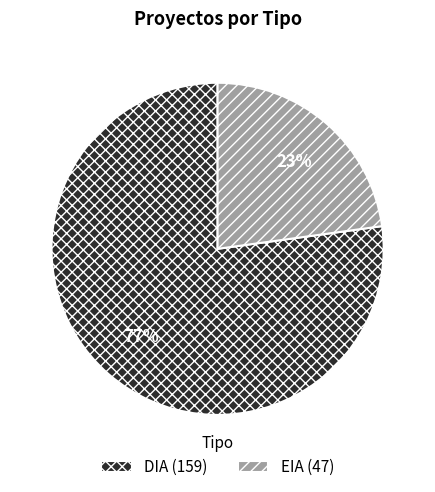

Is there a majority slice in this chart?

Yes